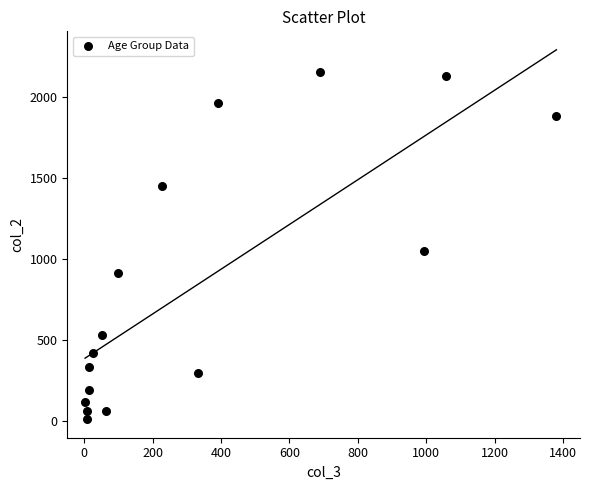

What Y value in the scatter plot is closest to 1083?

1053